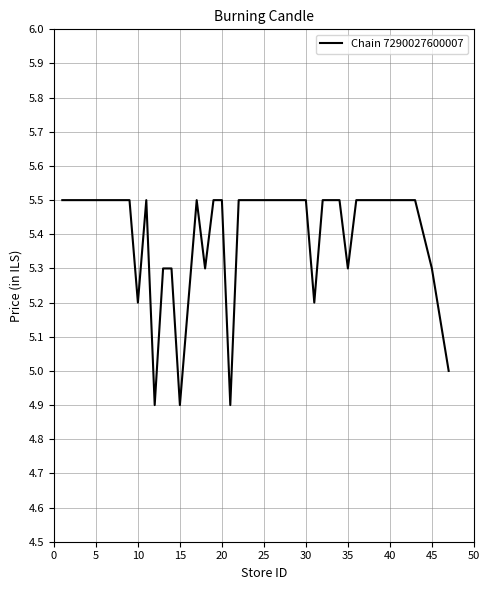

What is the smallest value displayed?

4.9